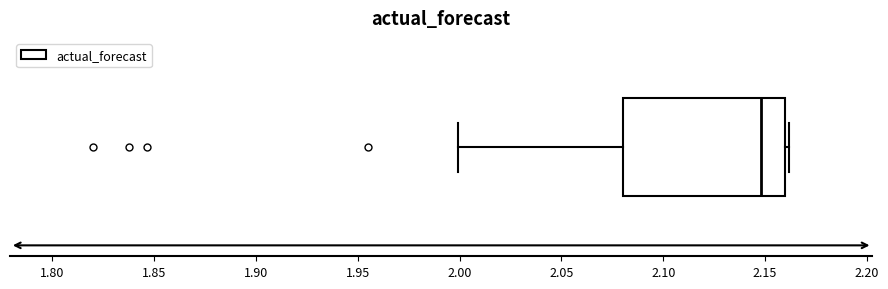

Read this box plot against the x-axis: the position of the median line, the range covered by the box, and the ends of both whiskers. The values are not printed on the chart, so give them approximately, as read against the axis.

median 2.15, box 2.08 to 2.16, whiskers 2.00 to 2.16 (just right of the box's right edge)